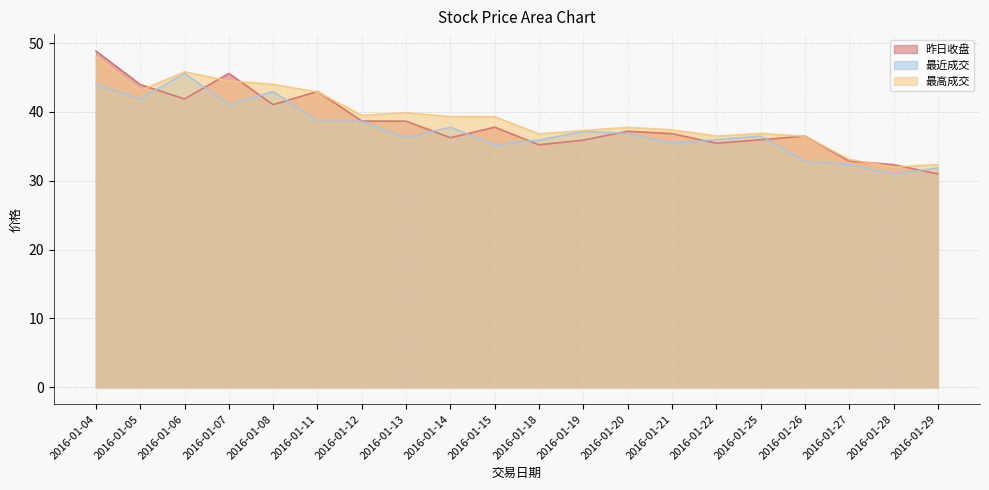

How many intersections are there between 昨日收盘 and 最高成交?

9